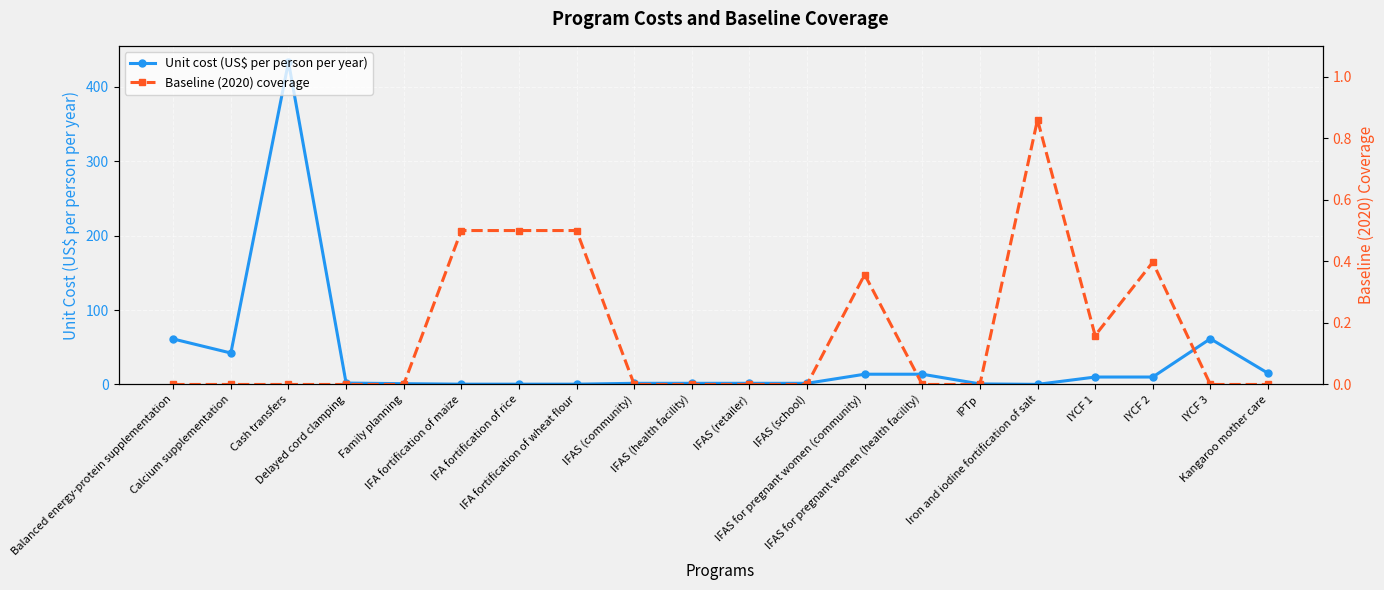

Between Balanced energy-protein supplementation and IFAS for pregnant women (health facility), which is larger?

Balanced energy-protein supplementation